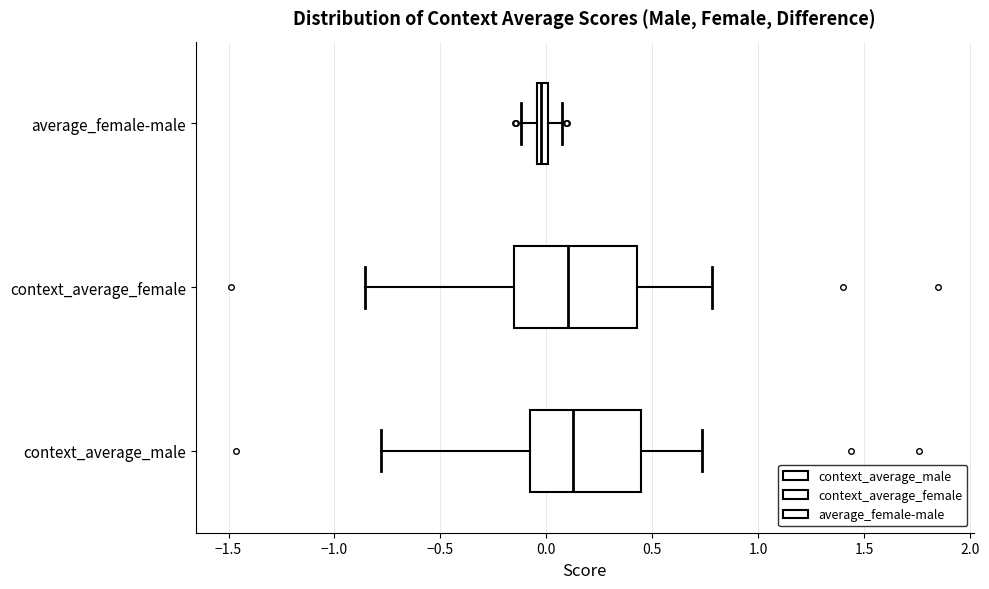

Where does the right whisker of the box for context_average_female end on the x-axis? The values are not printed on the chart, so give them approximately, as read against the axis.

0.80